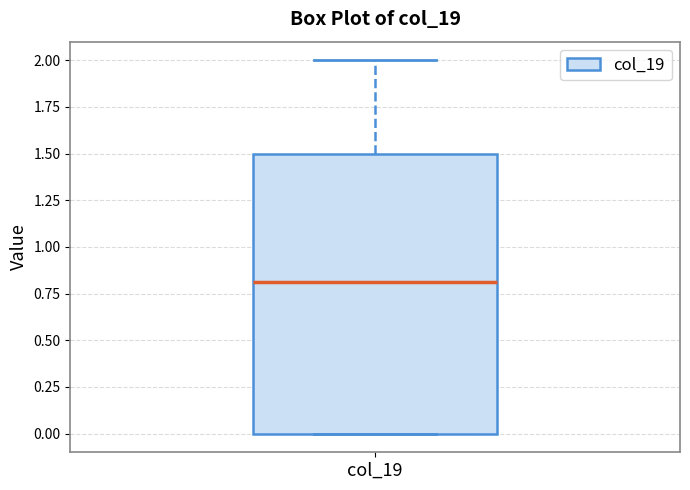

Read this box plot against the y-axis: the position of the median line, the range covered by the box, and the ends of both whiskers. The values are not printed on the chart, so give them approximately, as read against the axis.

median 0.8, box 0.0 to 1.5, whiskers 0.0 to 2.0